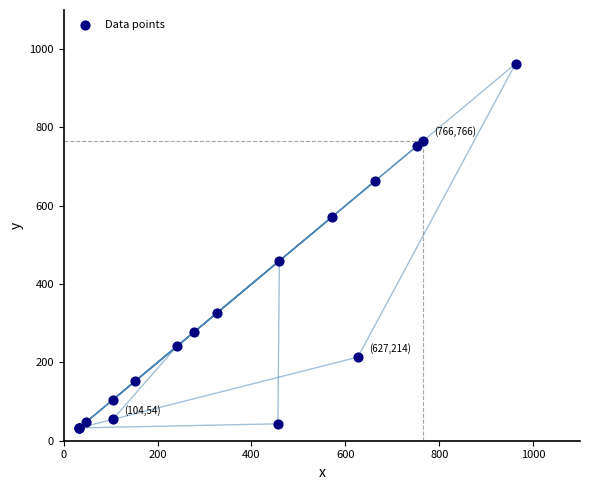

What Y value in the scatter plot is closest to 497?

459.4